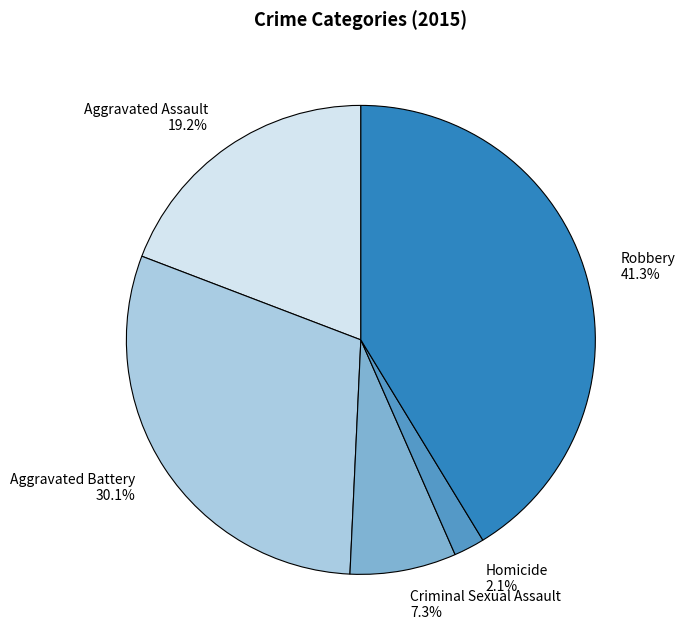

To the nearest percent, what percentage of the pie is Aggravated Assault?

19%